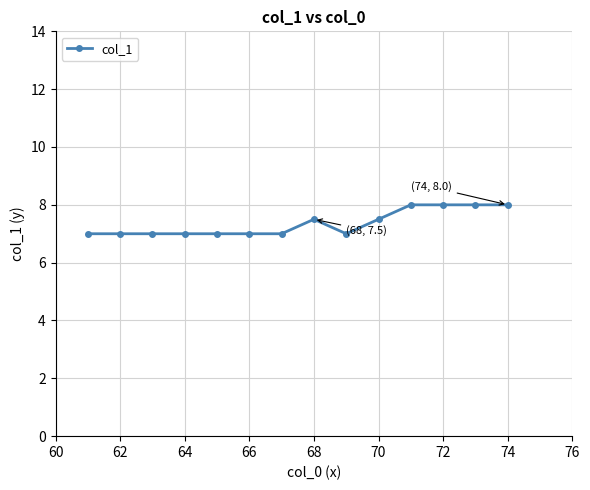

What is the maximum value shown in the chart?

8.0